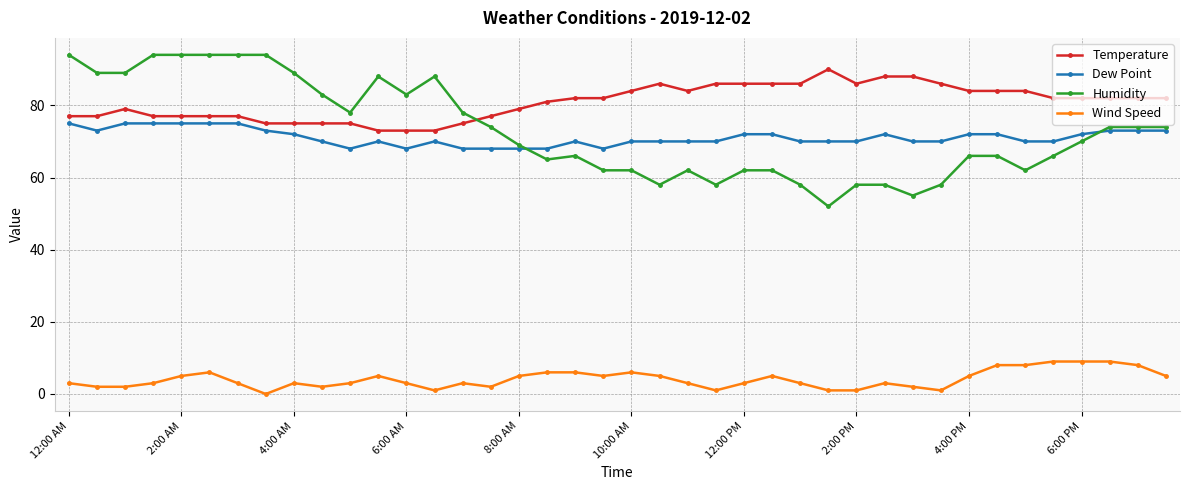

What is the lowest value of the Humidity series?

52